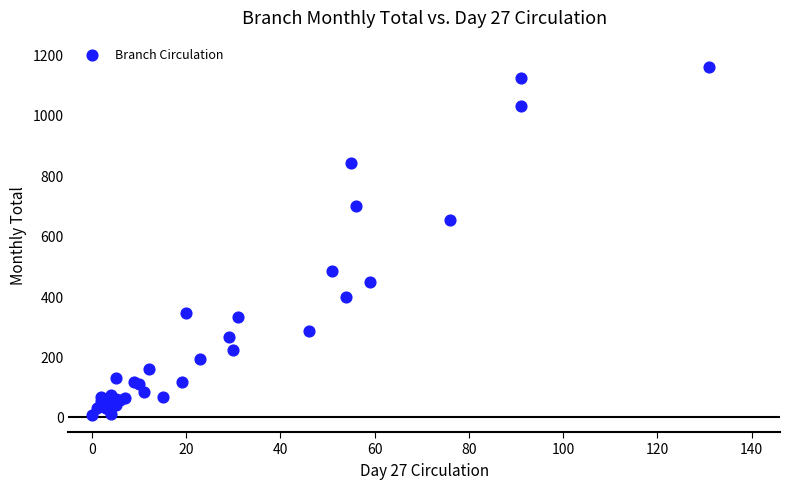

What Y value in the scatter plot is closest to 582?

653